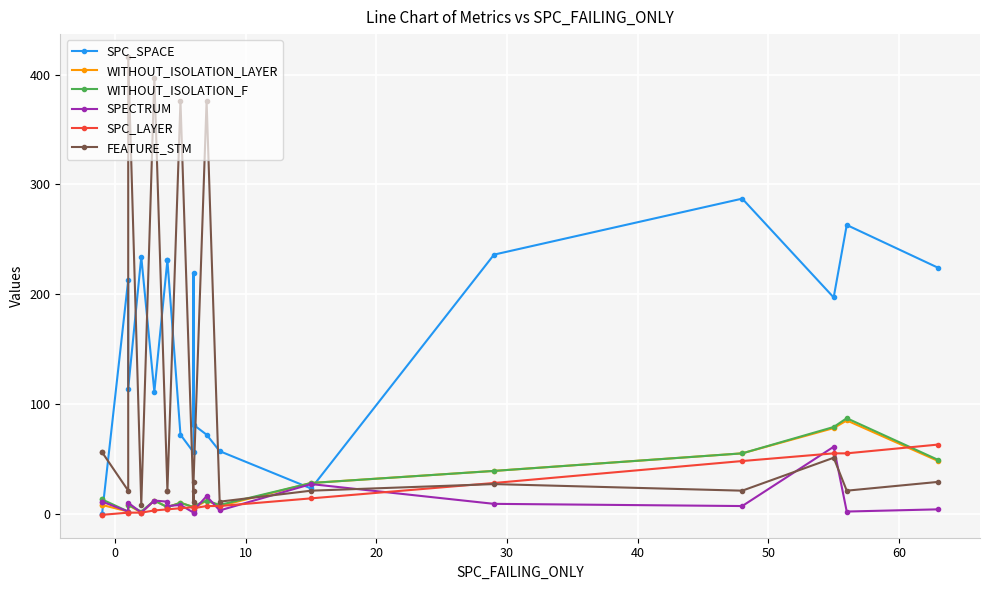

Is it true that SPC_LAYER equals 9 at 12?

False